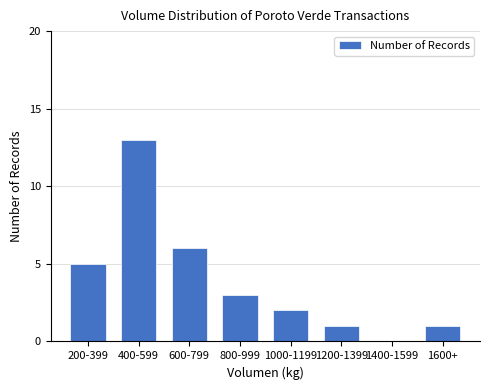

Is it true that the value at 600-799 is 6?

True